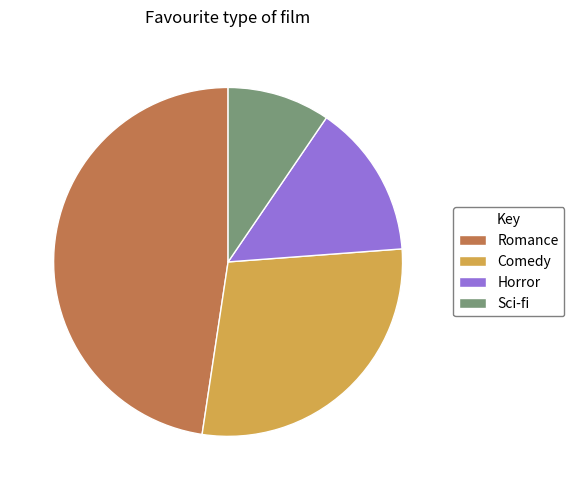

Approximately how many times larger is the value at Horror compared to Comedy?

0.5